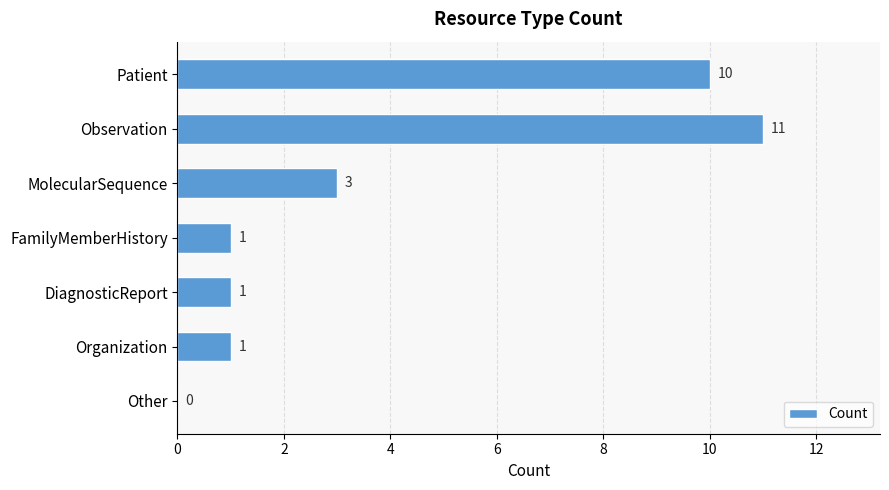

Which category has the highest value across all series?

Observation